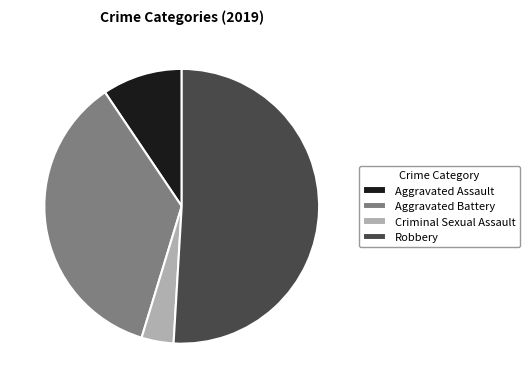

Which has a higher value, Criminal Sexual Assault or Aggravated Battery?

Aggravated Battery